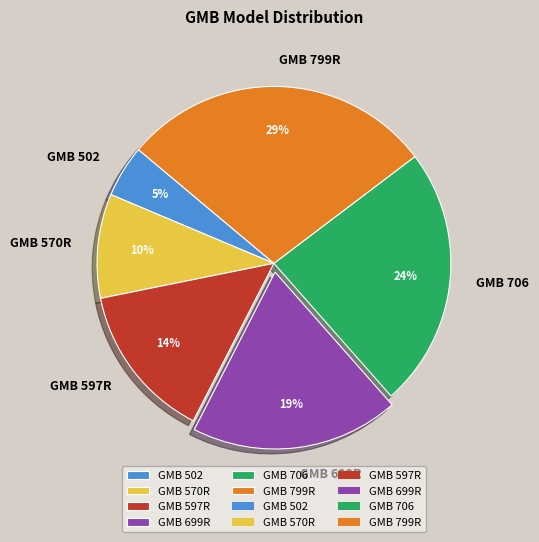

Is GMB 799R the majority of the pie?

No